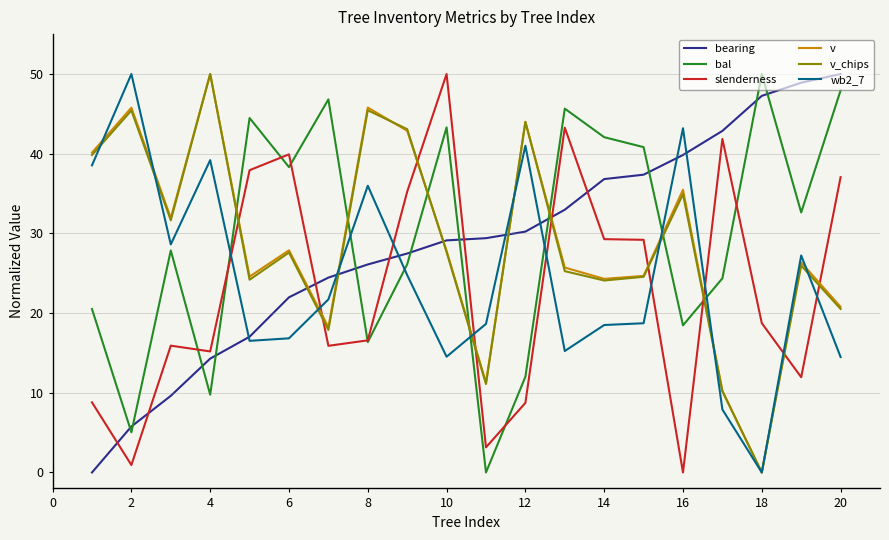

How many times do v and slenderness cross each other?

9